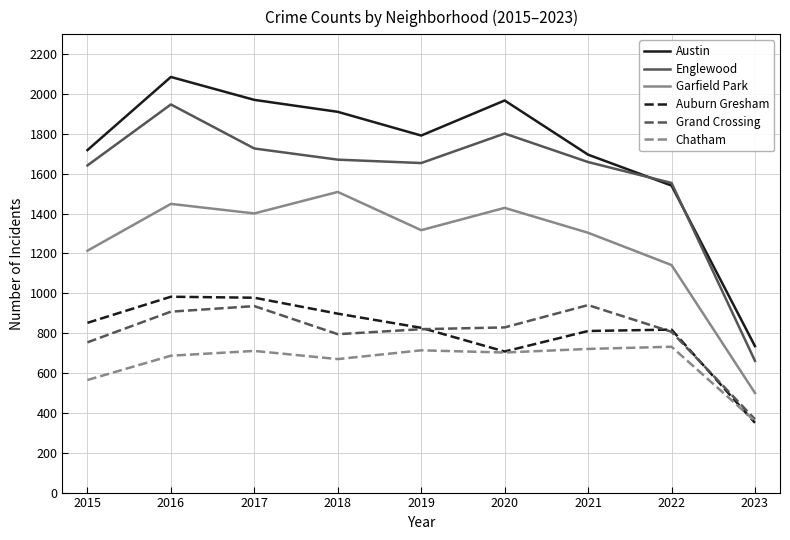

What is the sum of the Grand Crossing values at 2015 and 2019?

1574